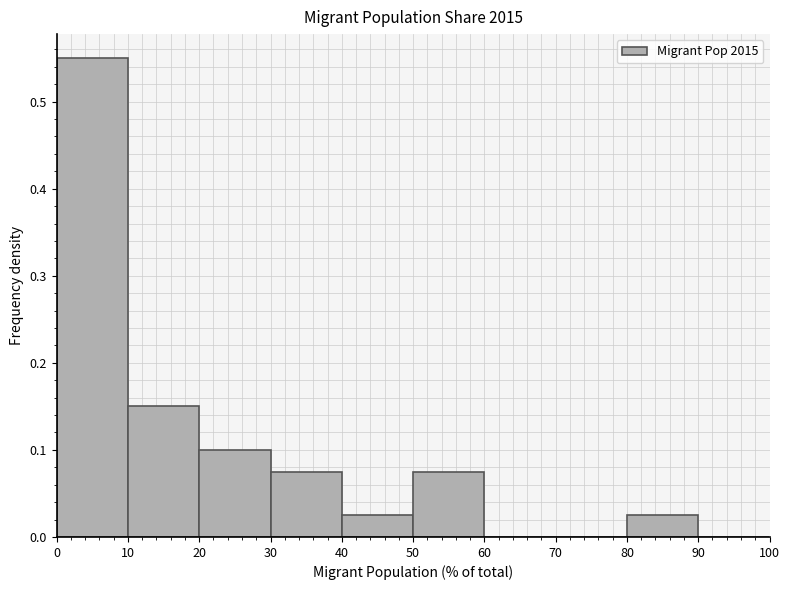

Which range on the x-axis has the tallest bar?

0 to 10